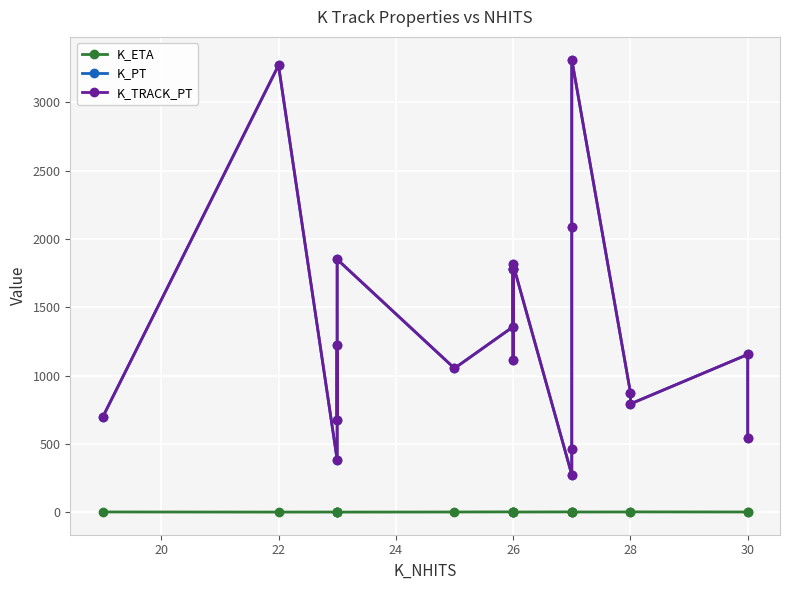

At which label is K_PT closest to 1795?

26